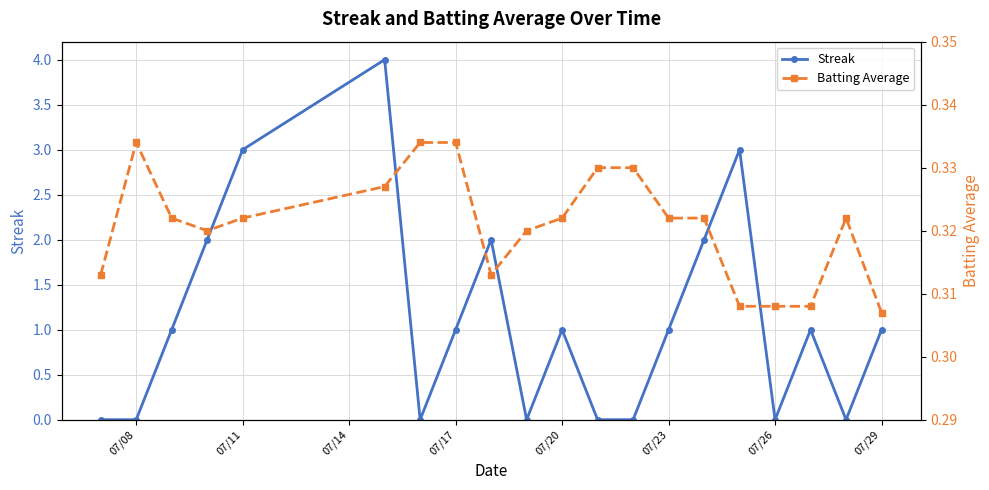

Reading left to right, list all the values displayed in this chart.

Streak: 0.0	0.0	1.0	2.0	3.0	4.0	0.0	1.0	2.0	0.0	1.0	0.0	0.0	1.0	2.0	3.0	0.0	1.0	0.0	1.0
Batting Average: 0.3	0.3	0.3	0.3	0.3	0.3	0.3	0.3	0.3	0.3	0.3	0.3	0.3	0.3	0.3	0.3	0.3	0.3	0.3	0.3